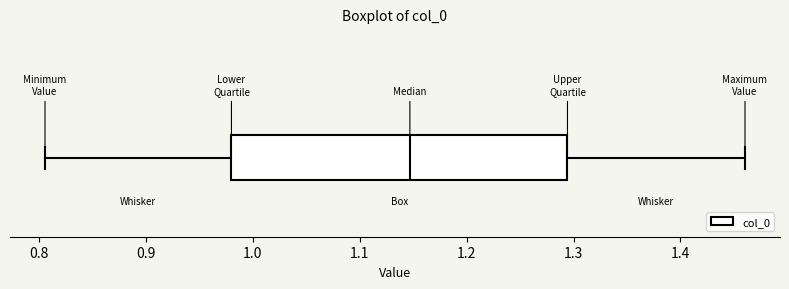

Read this box plot against the x-axis: the position of the median line, the range covered by the box, and the ends of both whiskers. The values are not printed on the chart, so give them approximately, as read against the axis.

median 1.15, box 0.98 to 1.29, whiskers 0.81 to 1.46